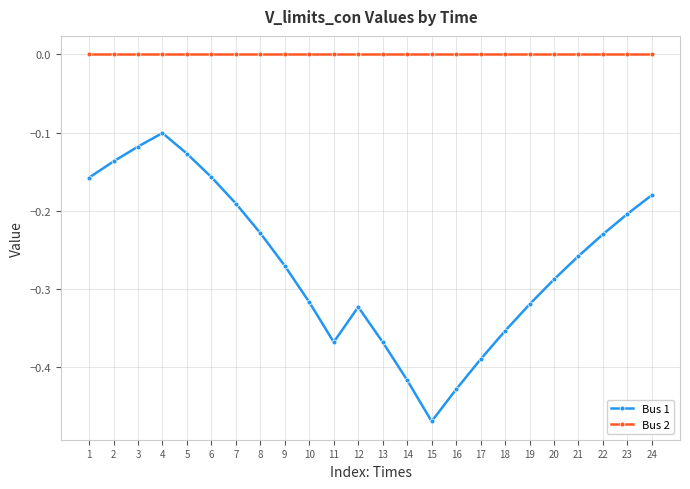

Which series has the largest total across all categories?

Bus 2